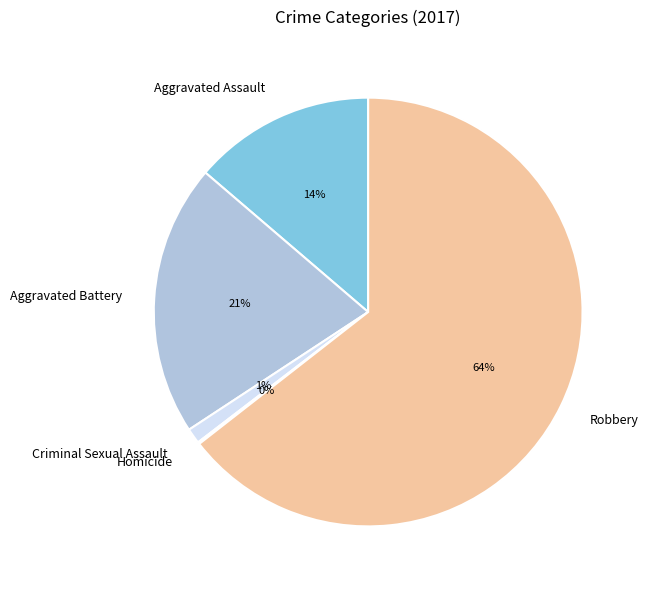

Combined, do Robbery and Aggravated Battery account for over 50%?

Yes